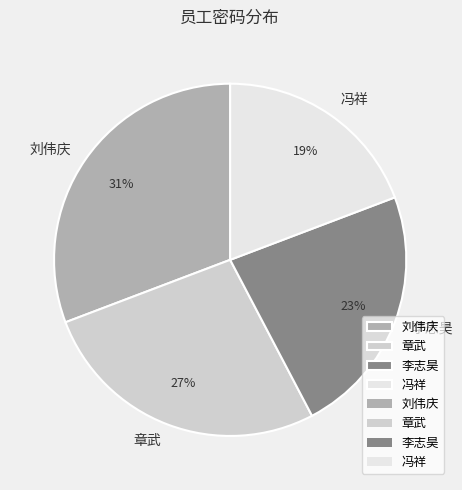

To the nearest percent, what is the combined percentage of 李志昊 and 章武?

50%